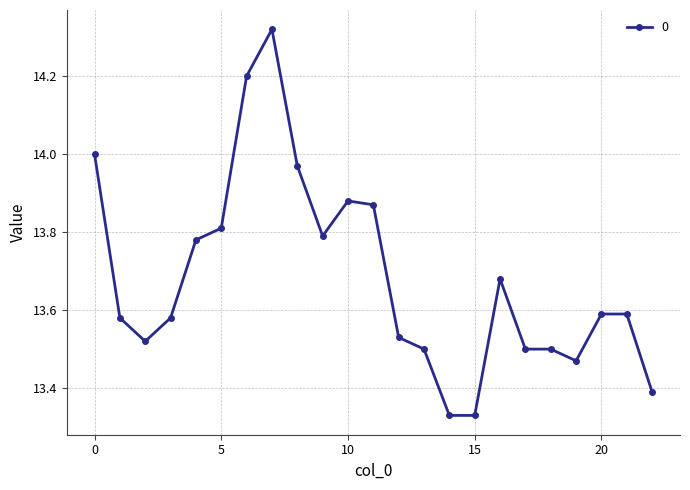

What is the sum of all values?

314.7